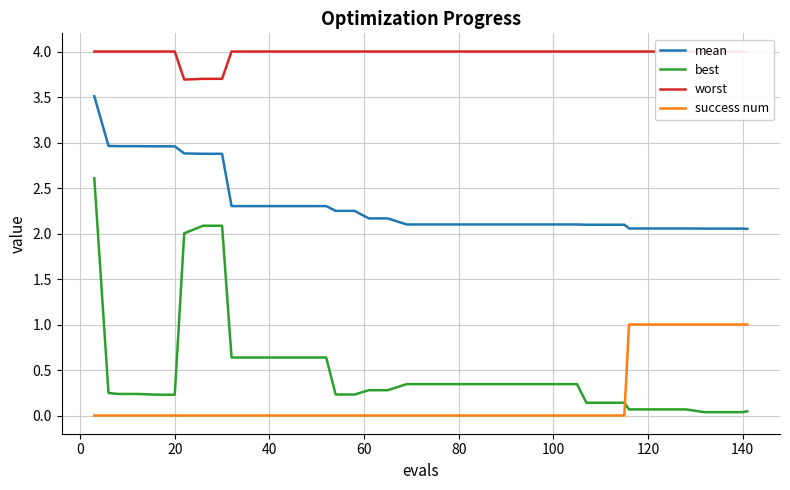

Which series ends up on top after the final intersection of success num and best?

success num